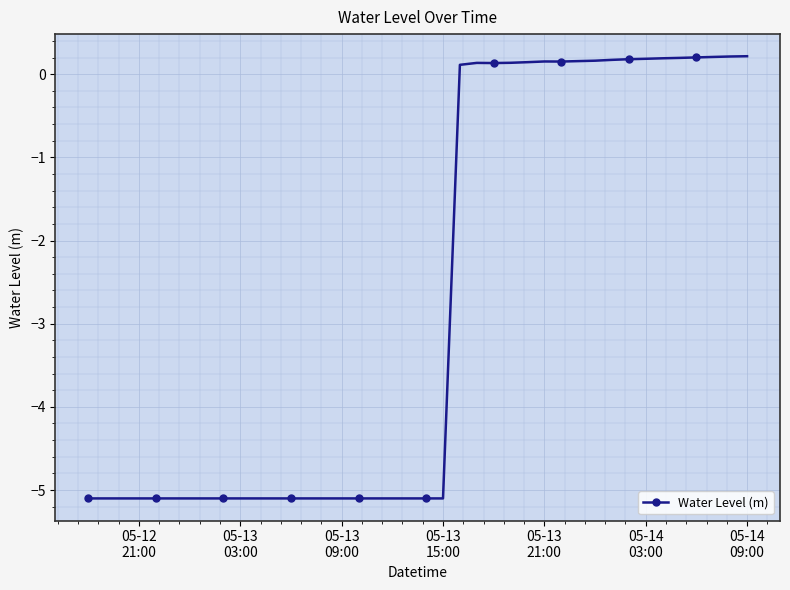

What is the minimum value shown in the chart?

-5.1